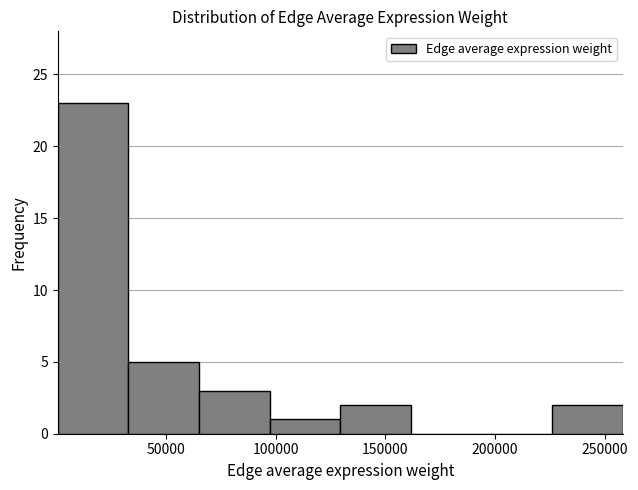

Reading left to right, transcribe this chart: for each bar, give the range it covers on the x-axis and its height. Neither the bar edges nor the heights are printed on the chart, so give them approximately, as read against the axes.

0 to 35000: 23
35000 to 65000: 5
65000 to 95000: 3
95000 to 130000: 1
130000 to 160000: 2
160000 to 195000: 0
195000 to 225000: 0
225000 to 260000: 2